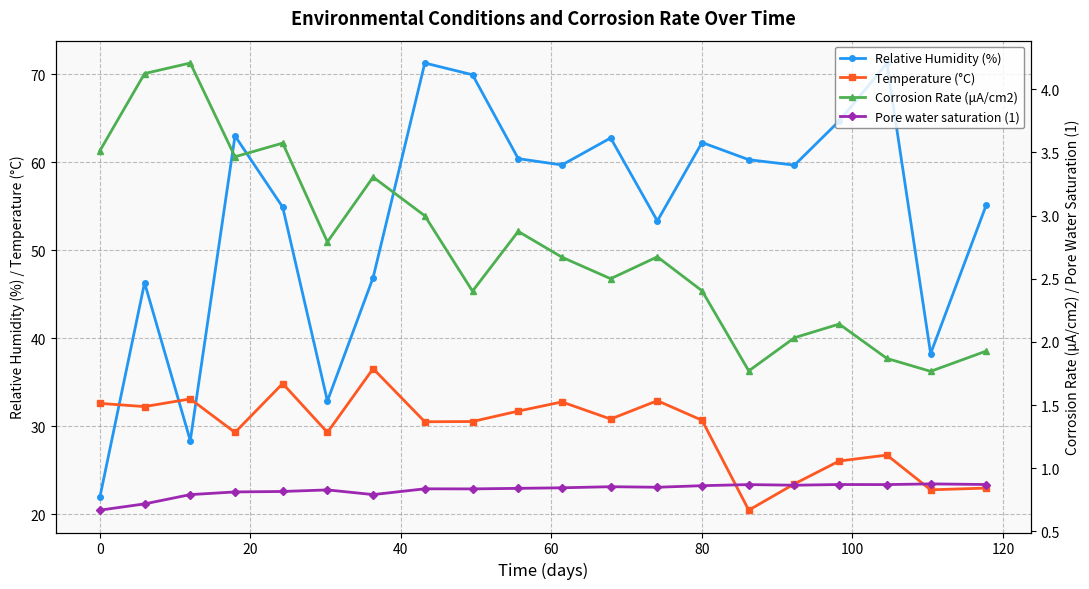

How many distinct data groups are displayed?

4